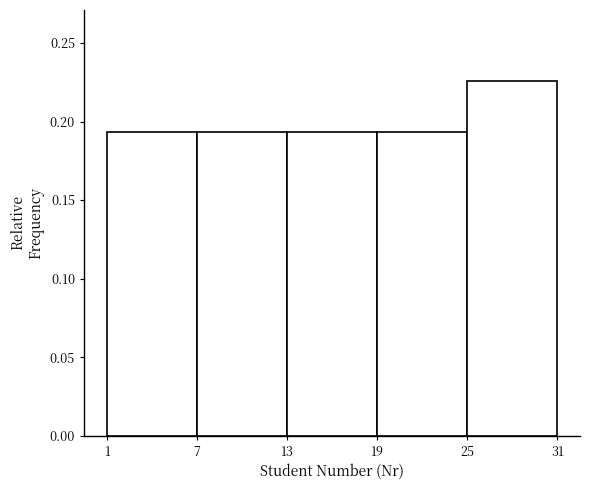

Over which range of the x-axis is the bar tallest?

25 to 31